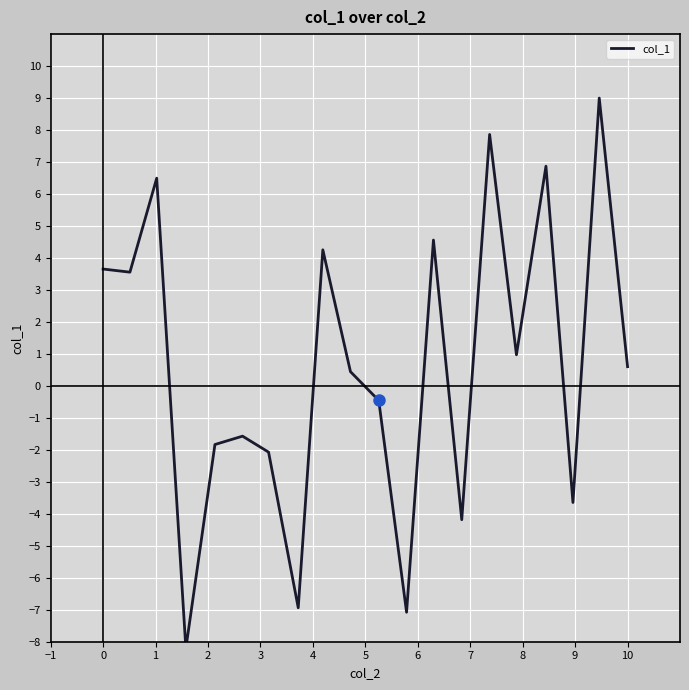

Count the number of data series in this chart.

1